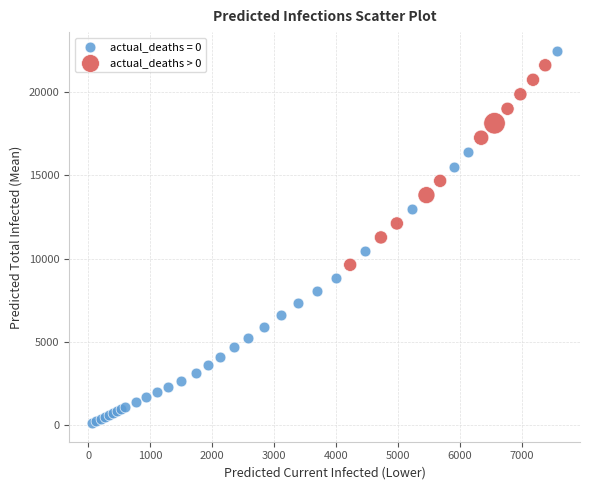

Which series contains the lowest Y value?

actual_deaths = 0